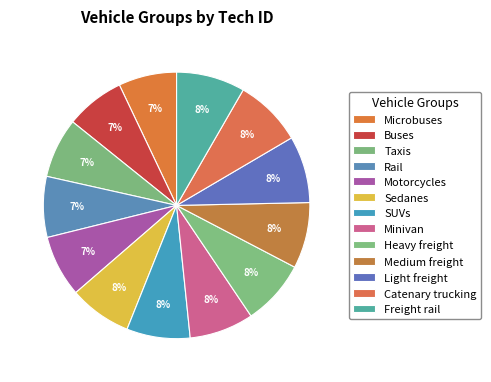

Is there a majority slice in this chart?

No